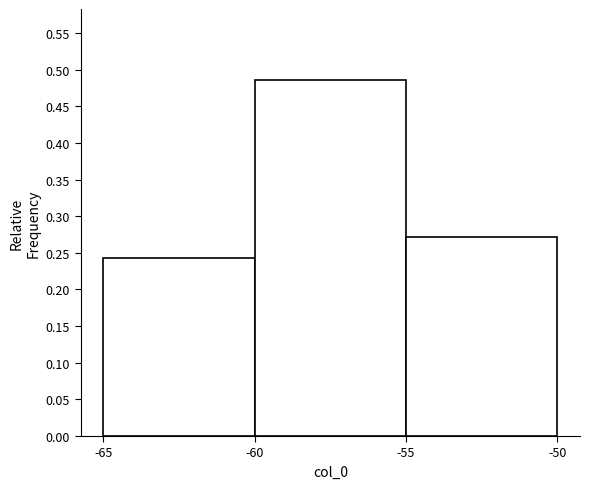

Reading left to right, list every bar in this chart as the range it spans on the x-axis followed by its height. The values are not printed on the chart, so give them approximately, as read against the axis.

-65 to -60: 0.245
-60 to -55: 0.485
-55 to -50: 0.270